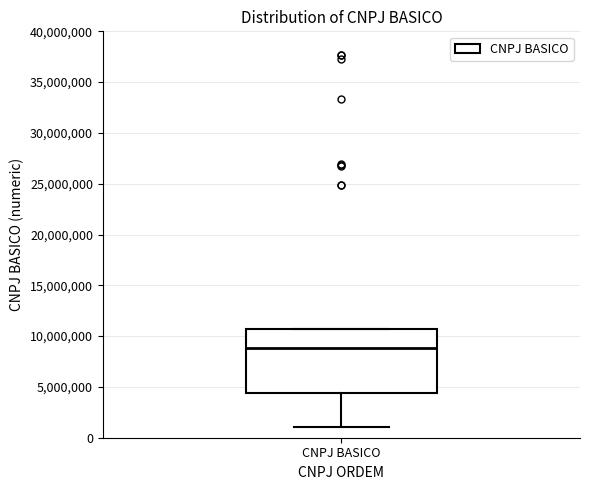

Where does the median line of the box for CNPJ BASICO sit on the y-axis? The values are not printed on the chart, so give them approximately, as read against the axis.

9000000